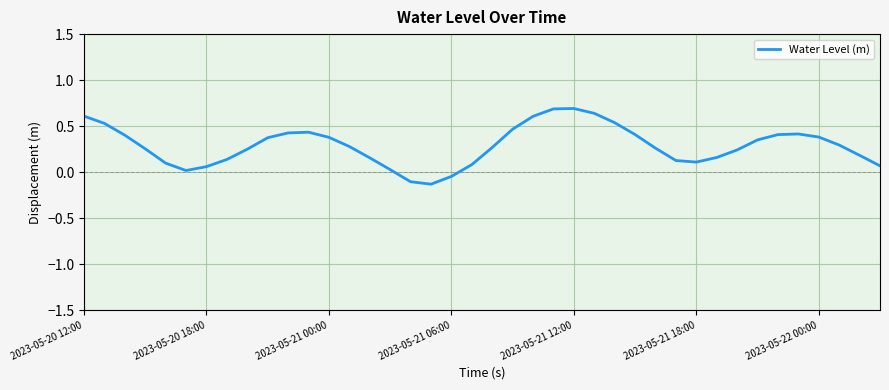

What is the greatest value displayed?

0.7